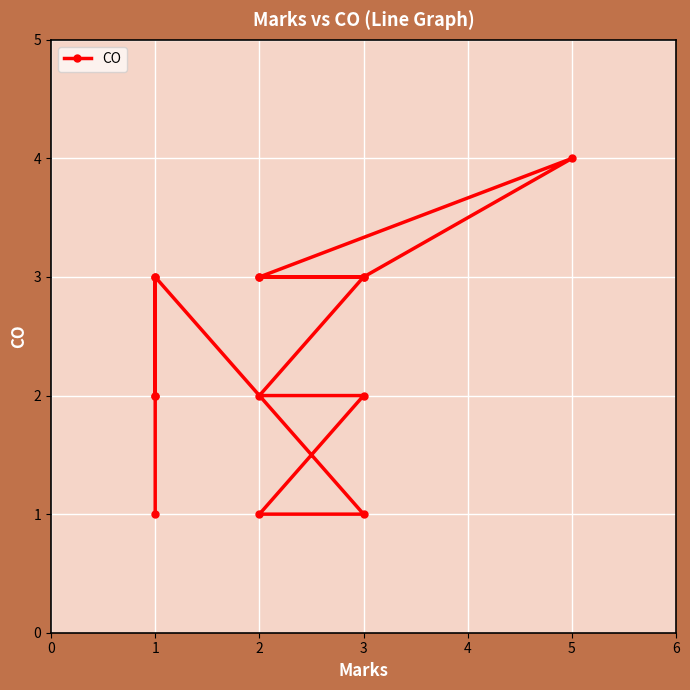

What is the value of the 4th point from the left?

2